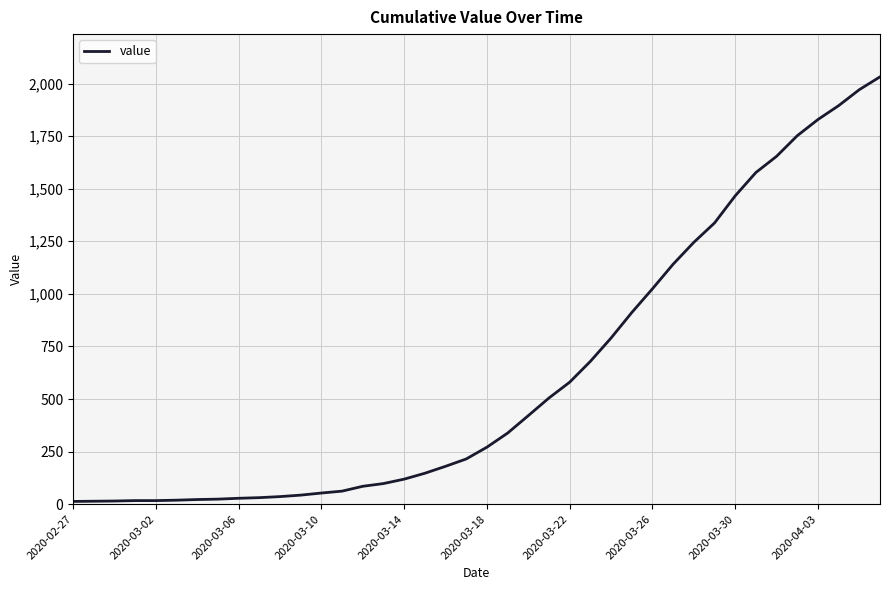

What is the difference between the maximum and minimum values?

2019